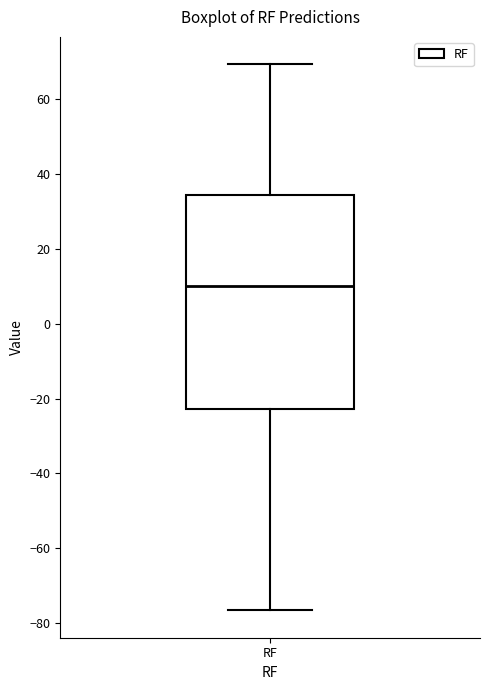

Where does the upper whisker of the box for RF end on the y-axis? The values are not printed on the chart, so give them approximately, as read against the axis.

70